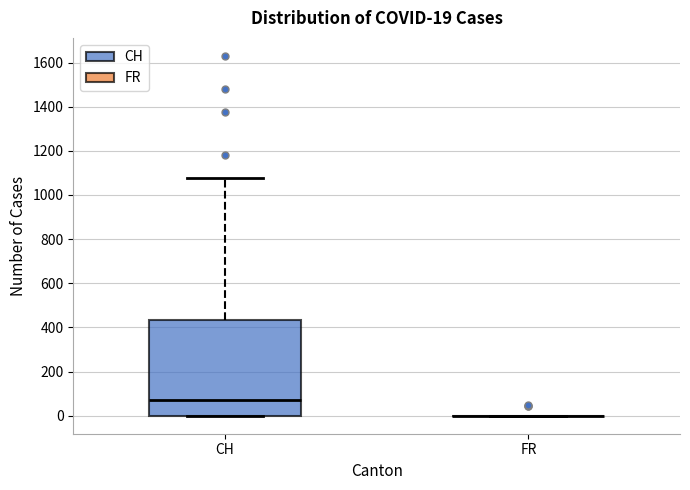

Comparing the boxes themselves (not the whiskers), which one is the tallest?

CH